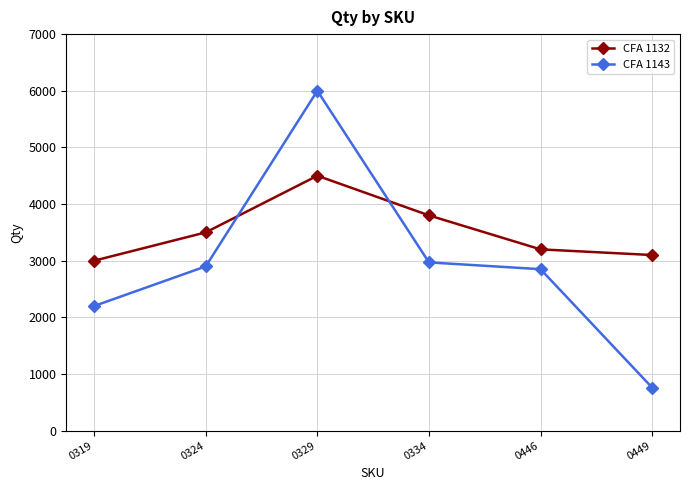

List the series in order of their peak value, lowest first.

CFA 1132, CFA 1143